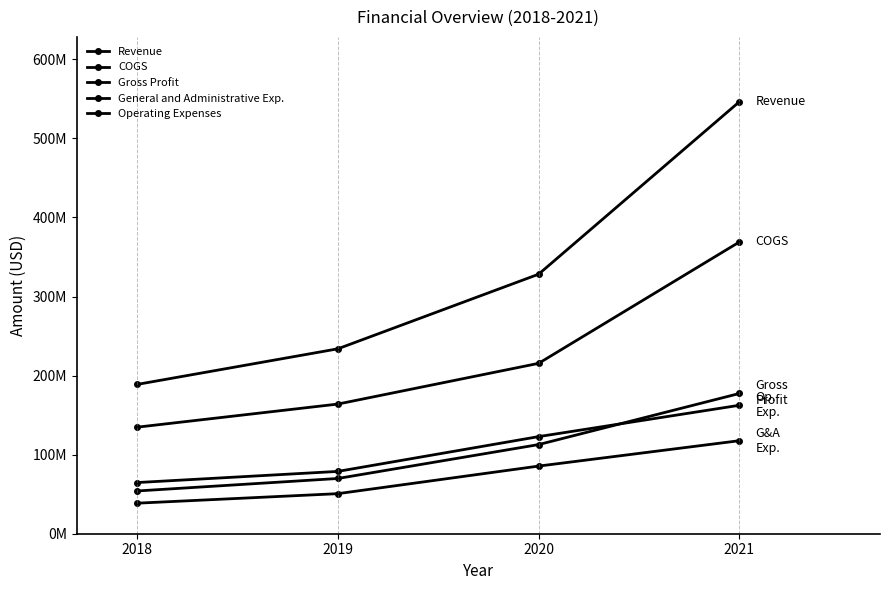

True or false: Gross Profit has a value of 54071000 at 2018.

True